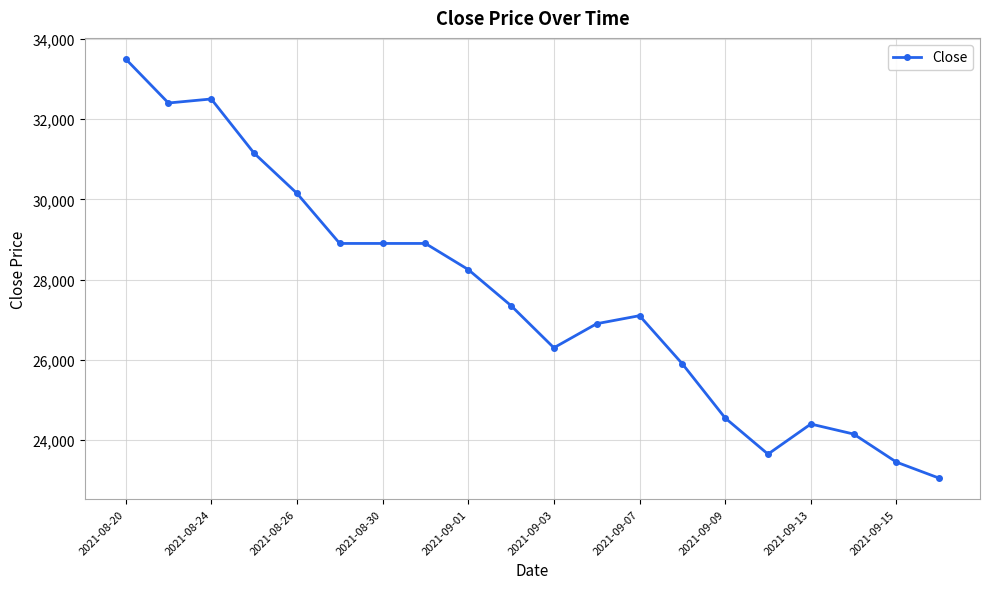

What is the sum of all values?

551450